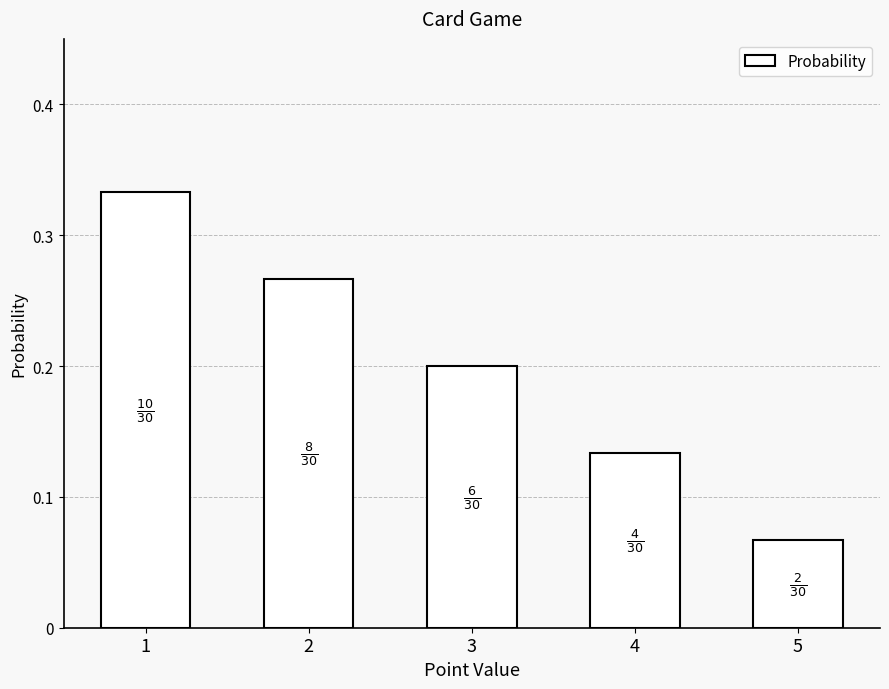

Is it true that the value at 3 is 0.1?

False